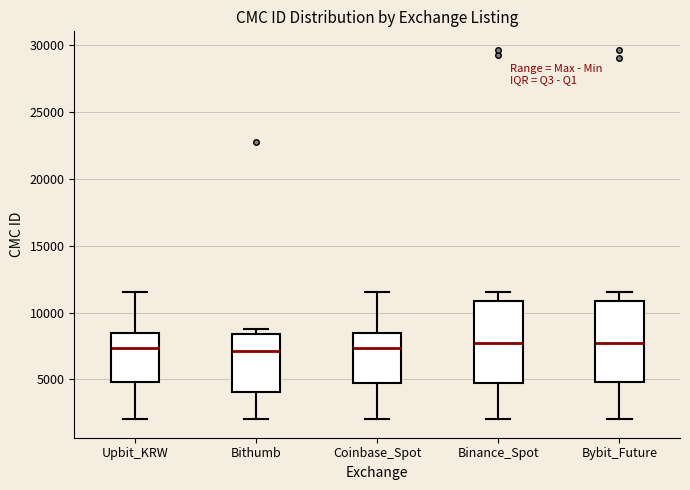

Where does the upper whisker of the box for Binance_Spot end on the y-axis? The values are not printed on the chart, so give them approximately, as read against the axis.

11500